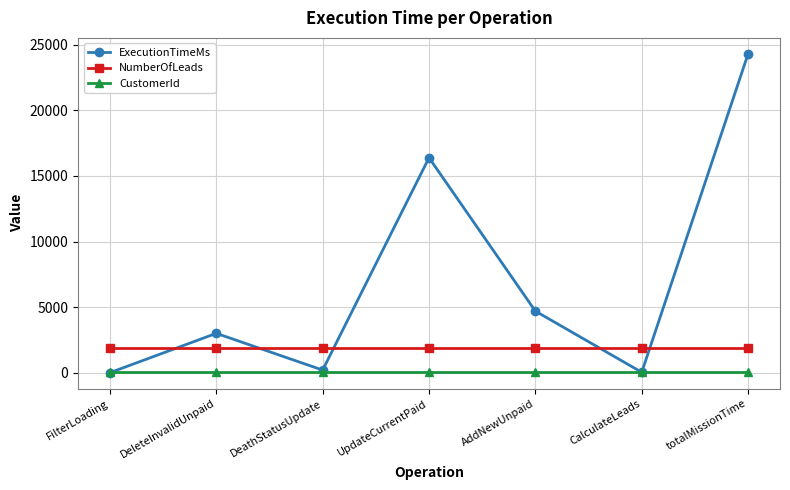

Which series has the largest total across all categories?

ExecutionTimeMs